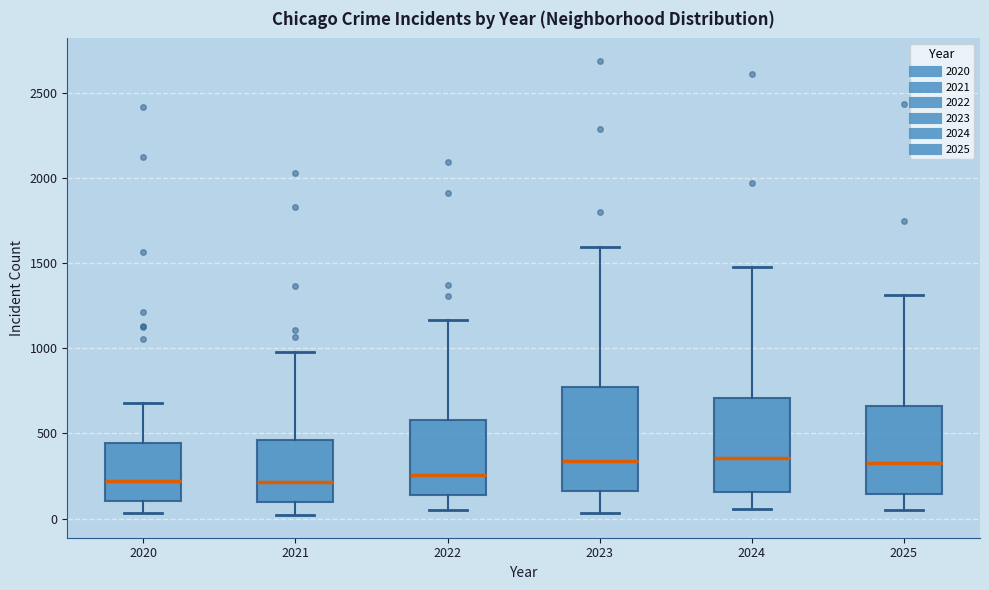

Reading left to right, read every box against the y-axis: the position of its median line, the range the box covers, and the ends of its whiskers. The values are not printed on the chart, so give them approximately, as read against the axis.

2020: median 200, box 100 to 450, whiskers 50 to 700
2021: median 200, box 100 to 450, whiskers 0 to 1000
2022: median 250, box 150 to 600, whiskers 50 to 1150
2023: median 350, box 150 to 750, whiskers 50 to 1600
2024: median 350, box 150 to 700, whiskers 50 to 1500
2025: median 350, box 150 to 650, whiskers 50 to 1300